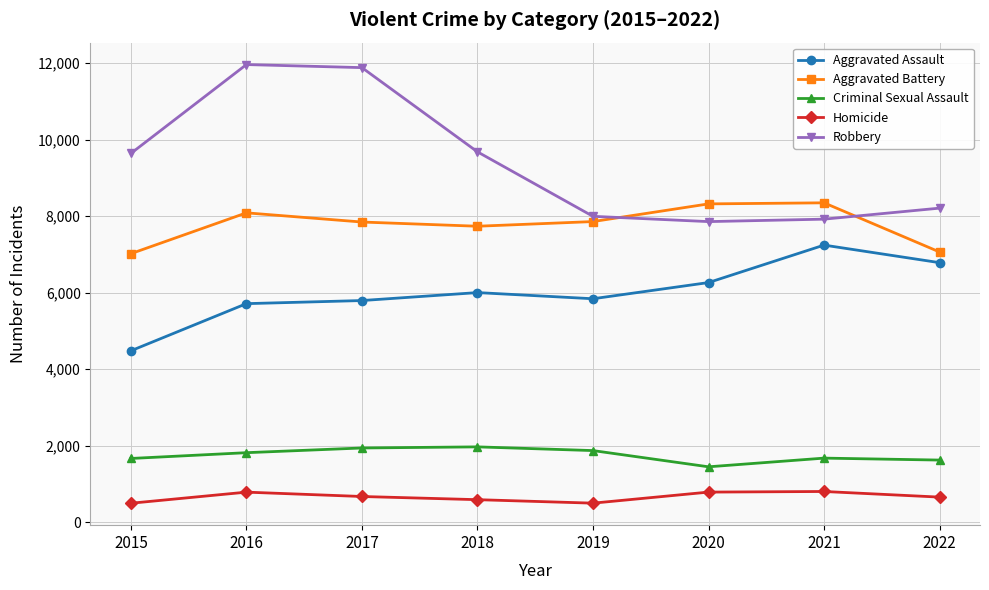

What is the minimum value for Criminal Sexual Assault?

1448